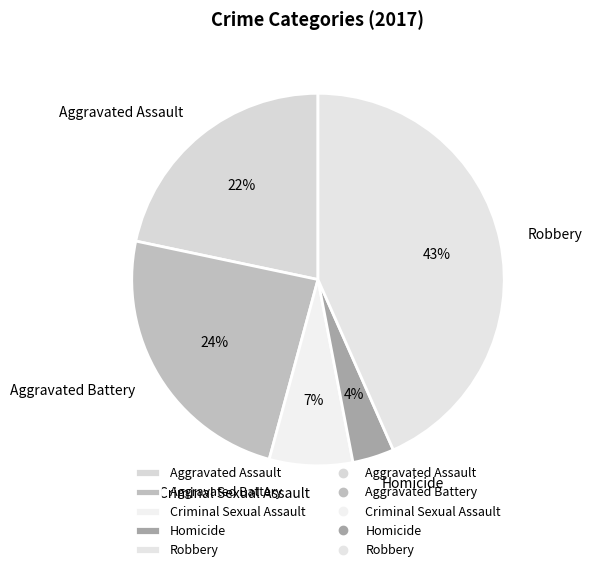

Does Homicide represent more than half of the total?

No